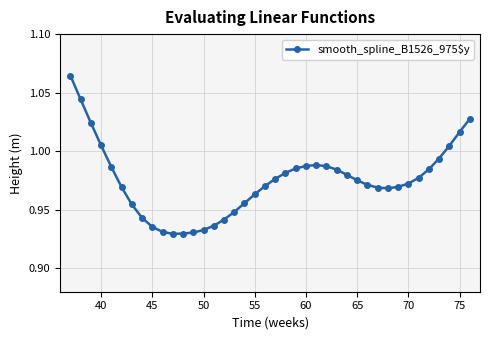

What is the sum of all values?

39.0